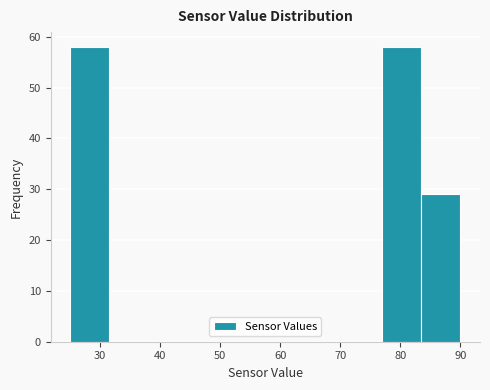

Reading left to right, list every bar in this chart as the range it spans on the x-axis followed by its height. Neither the bar edges nor the heights are printed on the chart, so give them approximately, as read against the axes.

25.0 to 31.5: 58
31.5 to 38.0: 0
38.0 to 44.5: 0
44.5 to 51.0: 0
51.0 to 57.5: 0
57.5 to 64.0: 0
64.0 to 70.5: 0
70.5 to 77.0: 0
77.0 to 83.5: 58
83.5 to 90.0: 29